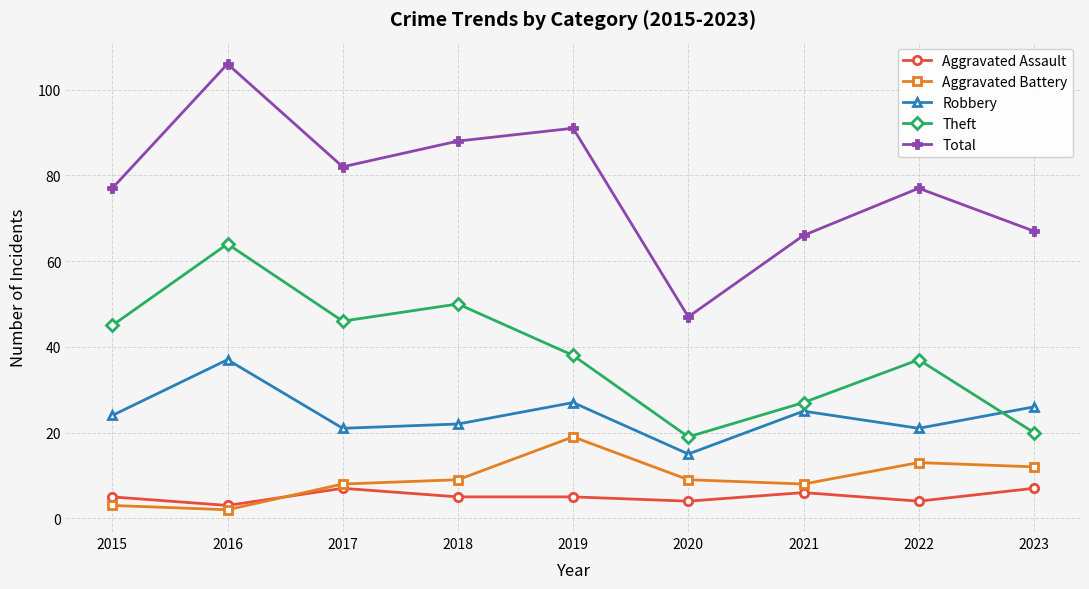

Reading right to left, list all the values displayed in this chart.

Aggravated Assault: 2023=7	2022=4	2021=6	2020=4	2019=5	2018=5	2017=7	2016=3	2015=5
Aggravated Battery: 2023=12	2022=13	2021=8	2020=9	2019=19	2018=9	2017=8	2016=2	2015=3
Robbery: 2023=26	2022=21	2021=25	2020=15	2019=27	2018=22	2017=21	2016=37	2015=24
Theft: 2023=20	2022=37	2021=27	2020=19	2019=38	2018=50	2017=46	2016=64	2015=45
Total: 2023=67	2022=77	2021=66	2020=47	2019=91	2018=88	2017=82	2016=106	2015=77